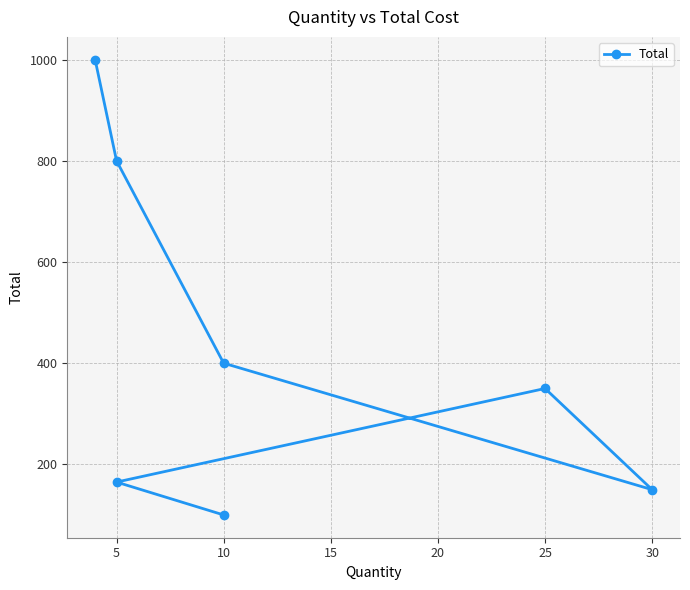

How many interior local valleys (lower than both neighbors) does the data have?

1